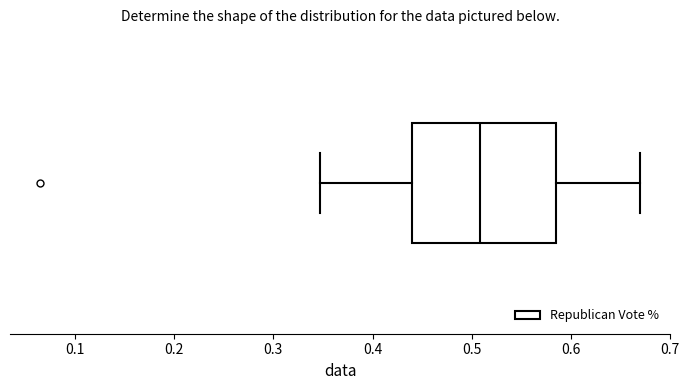

Read this box plot against the x-axis: the position of the median line, the range covered by the box, and the ends of both whiskers. The values are not printed on the chart, so give them approximately, as read against the axis.

median 0.51, box 0.44 to 0.58, whiskers 0.35 to 0.67